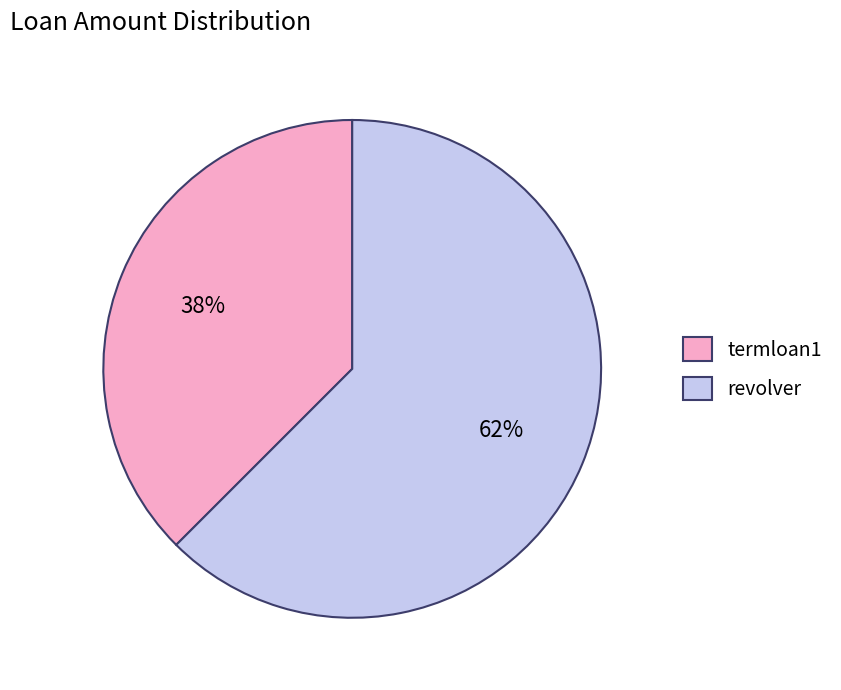

What is the majority slice?

revolver